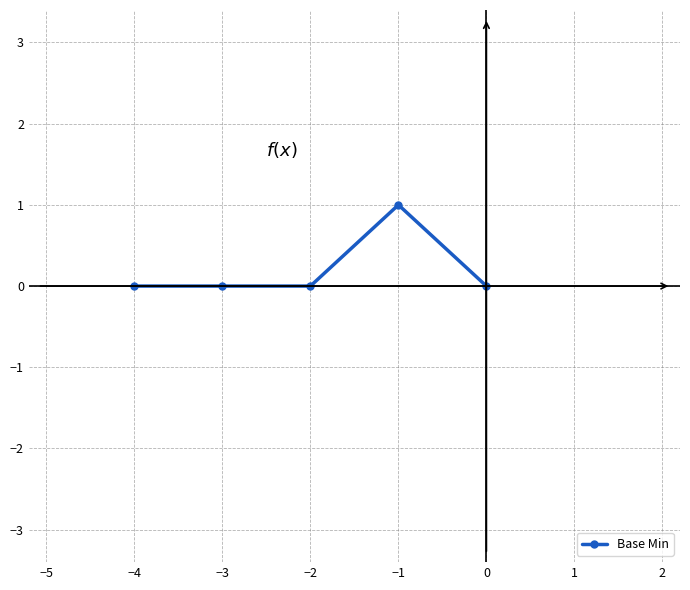

Which category has the highest value across all series?

−1